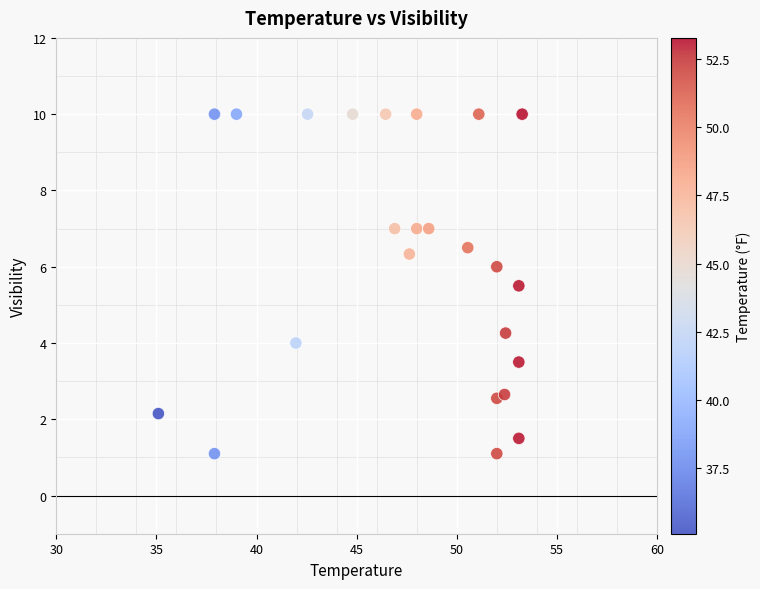

What Y value in the scatter plot is closest to 5?

5.5